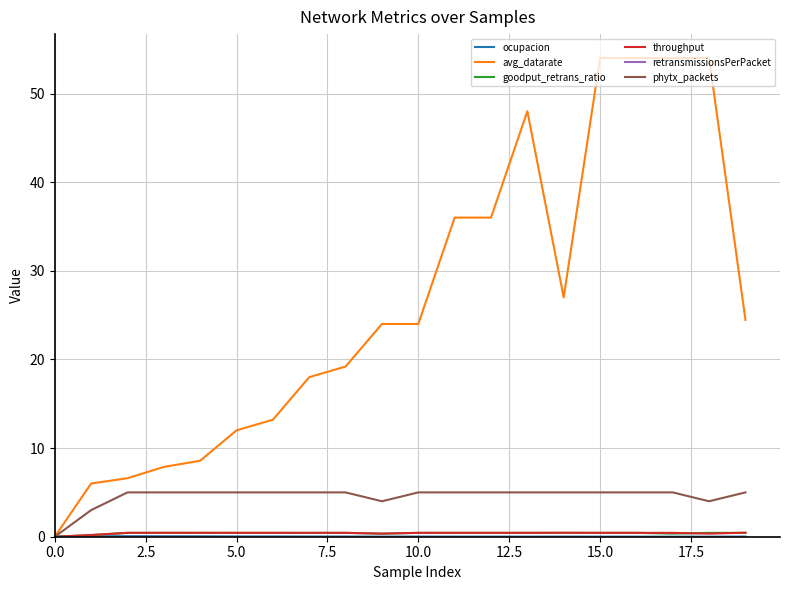

Which series has the largest total across all categories?

avg_datarate